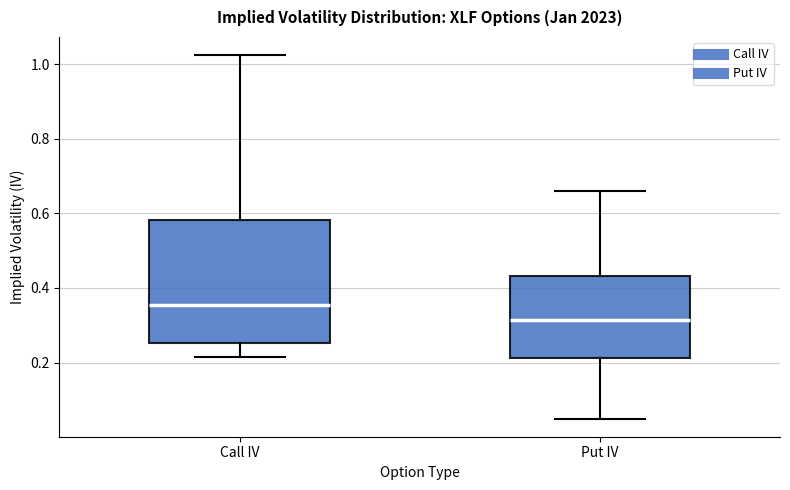

Reading left to right, read every box against the y-axis: the position of its median line, the range the box covers, and the ends of its whiskers. The values are not printed on the chart, so give them approximately, as read against the axis.

Call IV: median 0.36, box 0.26 to 0.58, whiskers 0.22 to 1.02
Put IV: median 0.32, box 0.22 to 0.44, whiskers 0.06 to 0.66